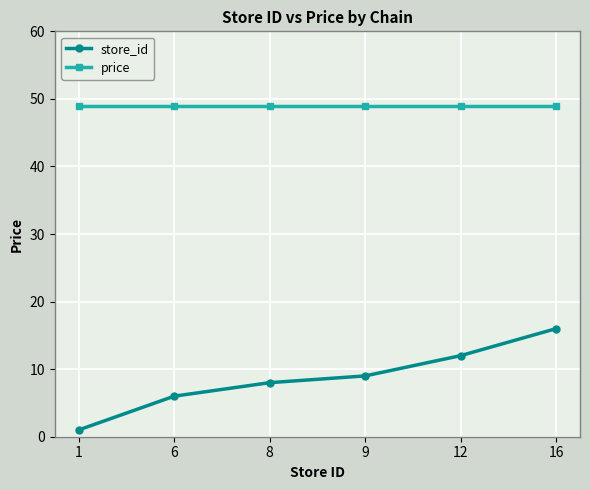

What is the sum of the store_id values at 6 and 12?

18